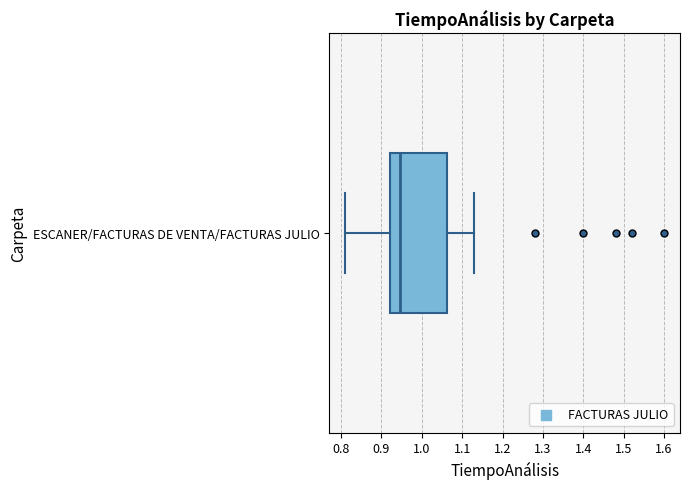

Transcribe this box plot: give where the median line is, the range the box spans, and where the two whiskers end, as read against the x-axis. The values are not printed on the chart, so give them approximately, as read against the axis.

median 0.95, box 0.92 to 1.06, whiskers 0.81 to 1.13